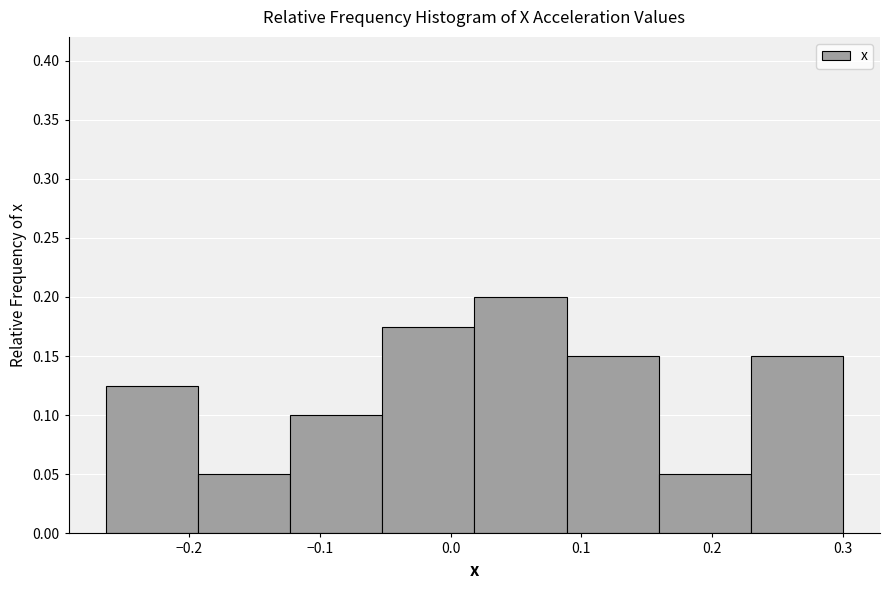

Reading left to right, list every bar in this chart as the range it spans on the x-axis followed by its height. Neither the bar edges nor the heights are printed on the chart, so give them approximately, as read against the axes.

-0.26 to -0.19: 0.125
-0.19 to -0.12: 0.050
-0.12 to -0.05: 0.100
-0.05 to 0.02: 0.175
0.02 to 0.09: 0.200
0.09 to 0.16: 0.150
0.16 to 0.23: 0.050
0.23 to 0.30: 0.150